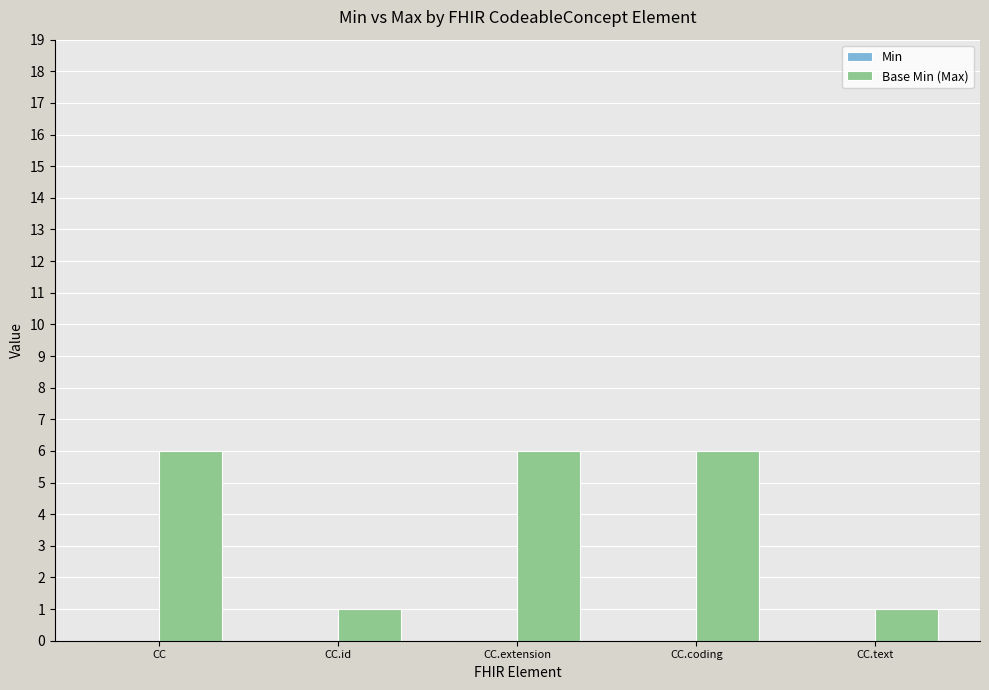

What is the approximate value at CC?

6